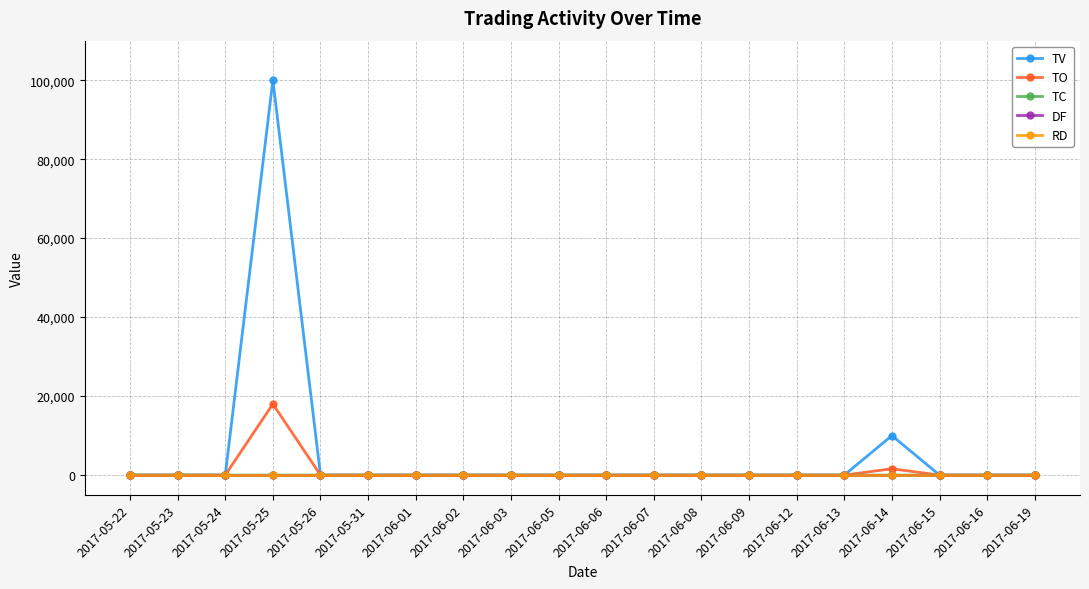

Does the chart have visible grid lines?

Yes